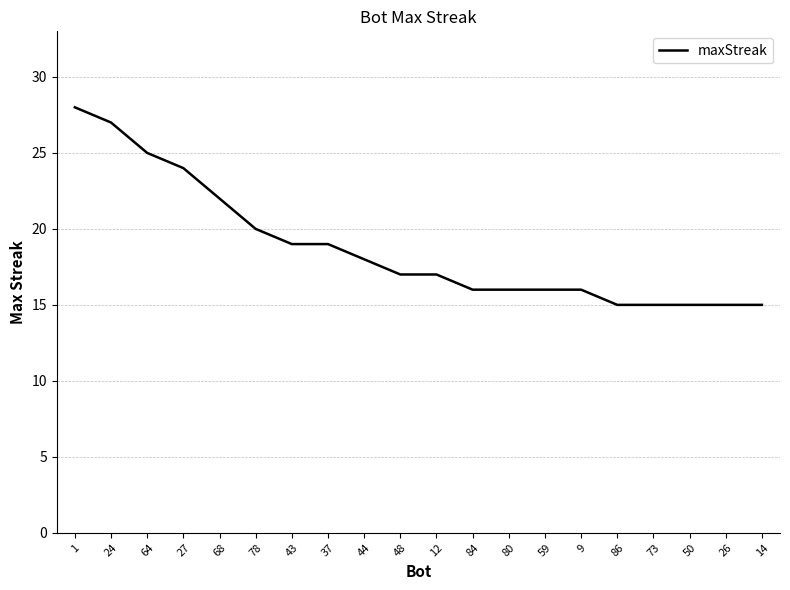

The chart shows a value of 19 at 43. True or false?

True